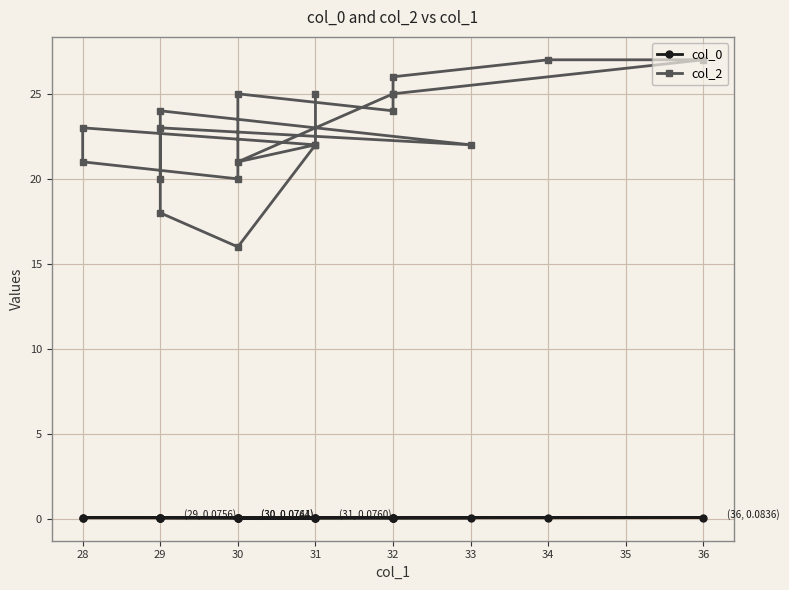

How many series are shown in this chart?

2